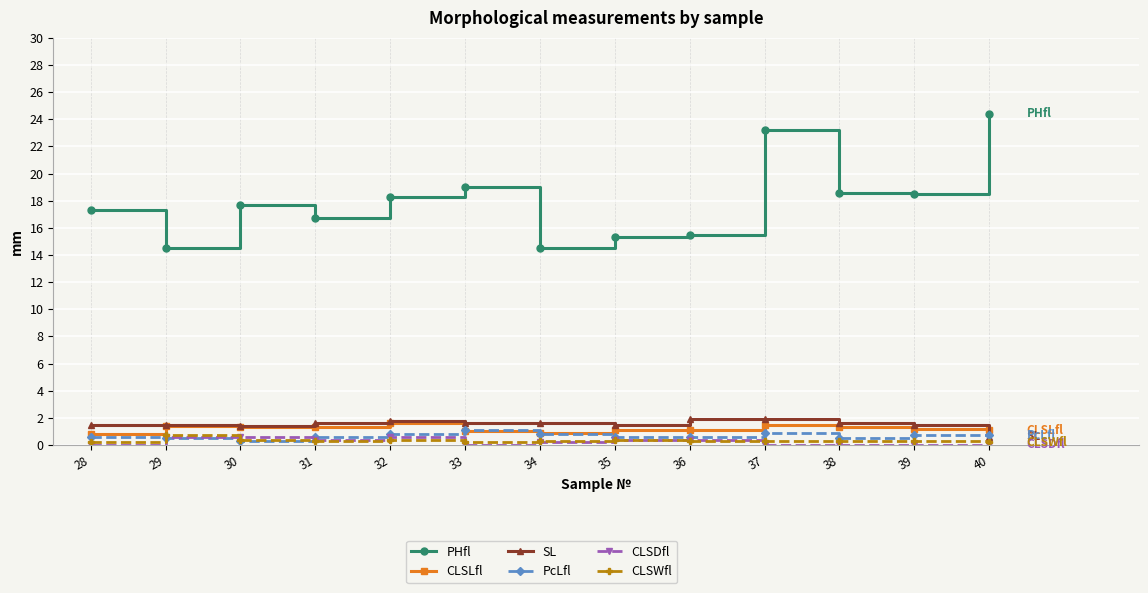

What are all the series names shown in the legend?

PHfl, CLSLfl, SL, PcLfl, CLSDfl, CLSWfl